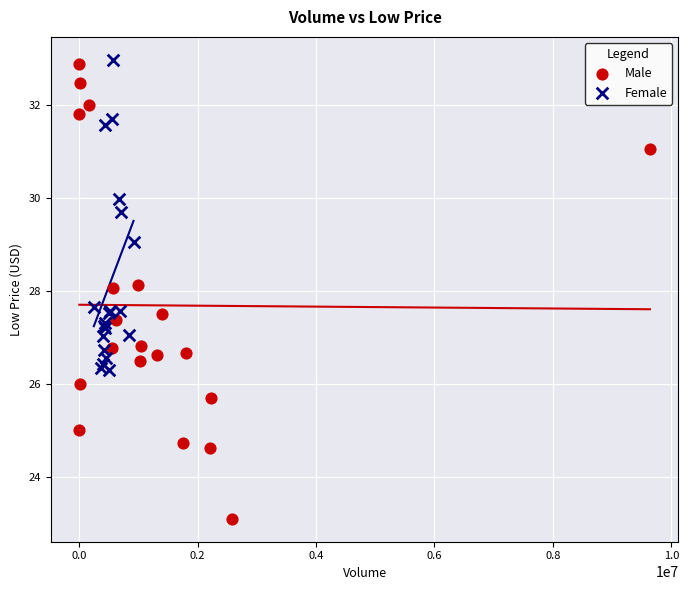

Which series reaches the minimum Y coordinate?

Male